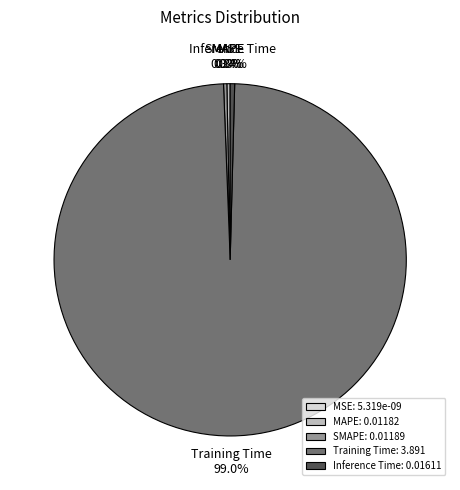

Between Training Time and Inference Time, which is larger?

Training Time